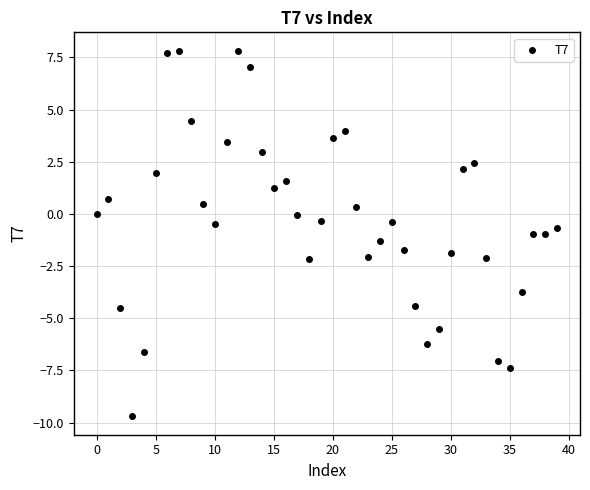

What is the range of Y values (max minus min)?

17.5